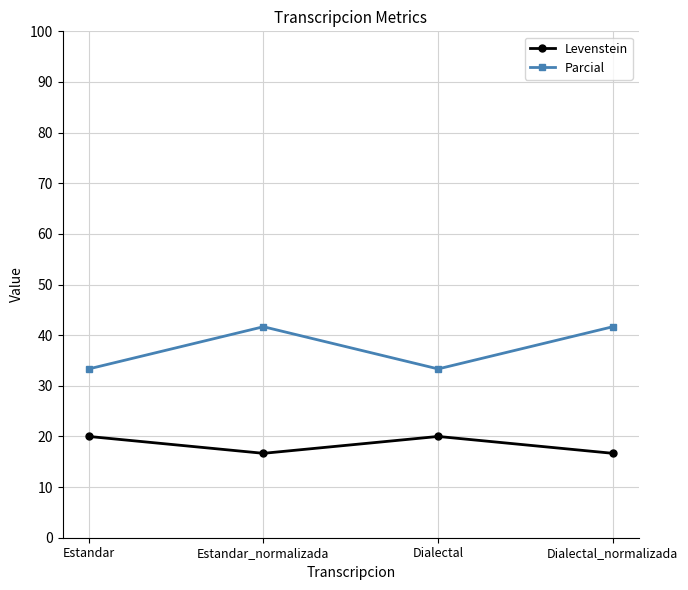

The value of Parcial at Dialectal_normalizada is 20.6. True or false?

False